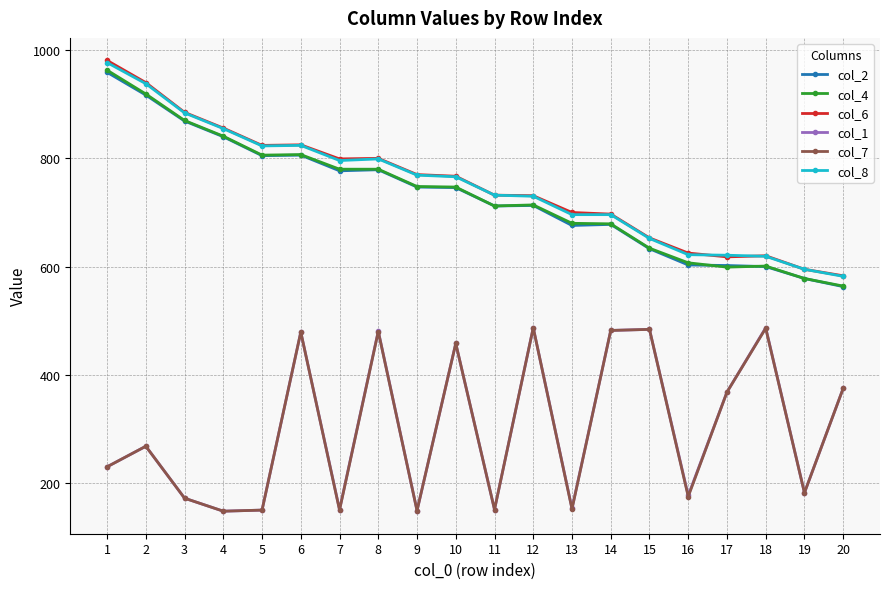

Is it true that col_4 equals 965 at 18?

False